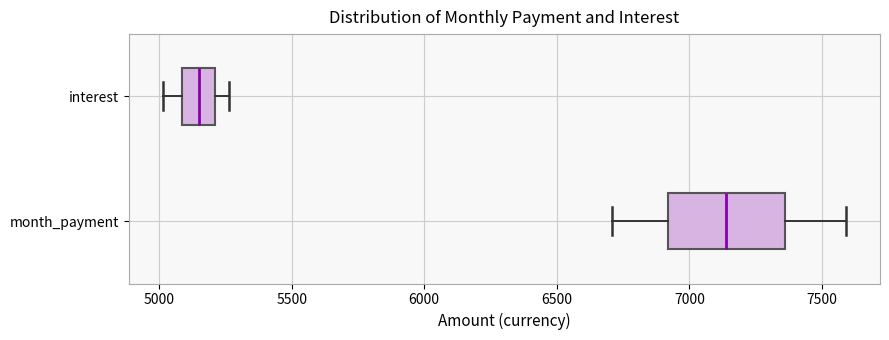

Reading bottom to top, read every box against the x-axis: the position of its median line, the range the box covers, and the ends of its whiskers. The values are not printed on the chart, so give them approximately, as read against the axis.

month_payment: median 7150, box 6900 to 7350, whiskers 6700 to 7600
interest: median 5150, box 5100 to 5200, whiskers 5000 to 5250